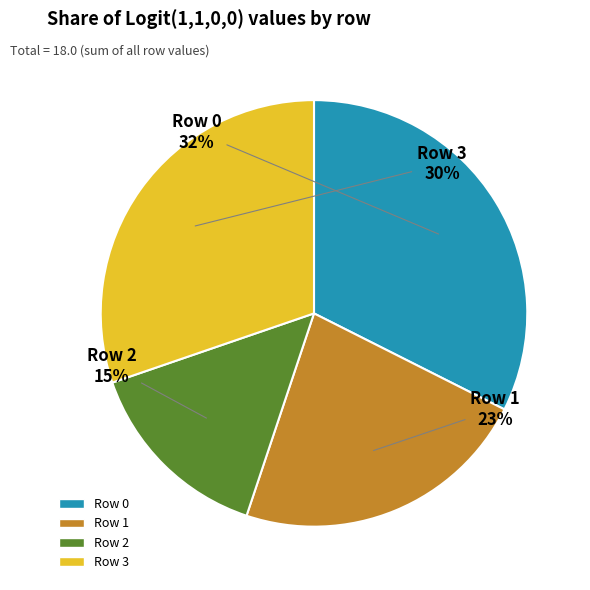

To the nearest percent, what is the difference between the Row 3 and Row 0 slice percentages?

2%